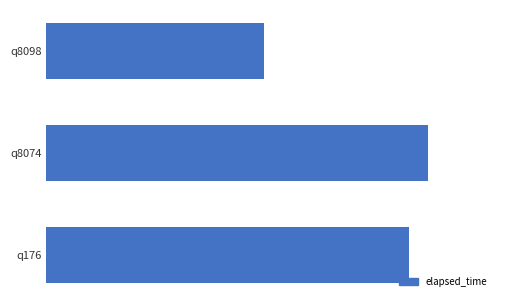

Does the chart contain stacked bars?

No